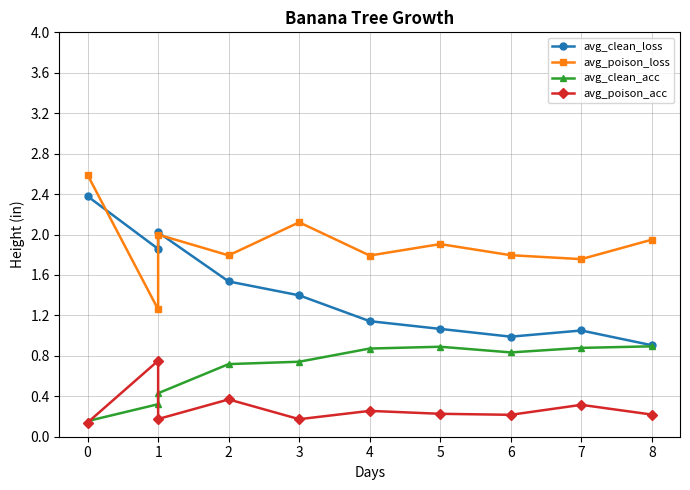

What is the highest value of the avg_clean_acc series?

0.9